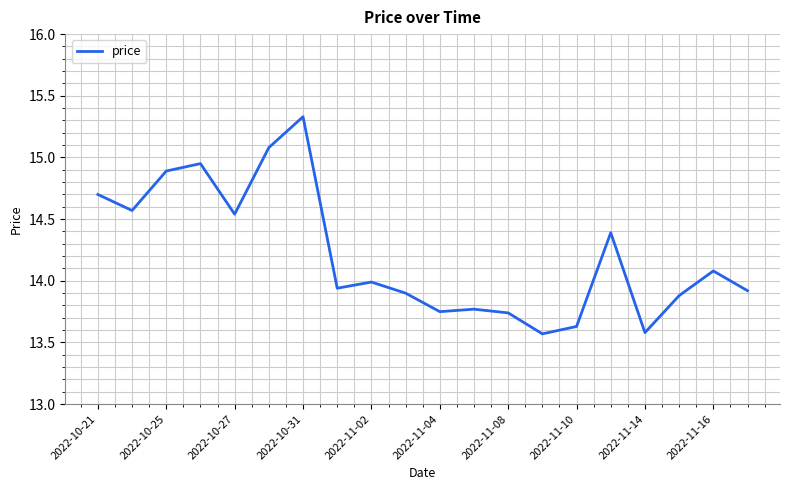

What is the maximum value shown in the chart?

15.3